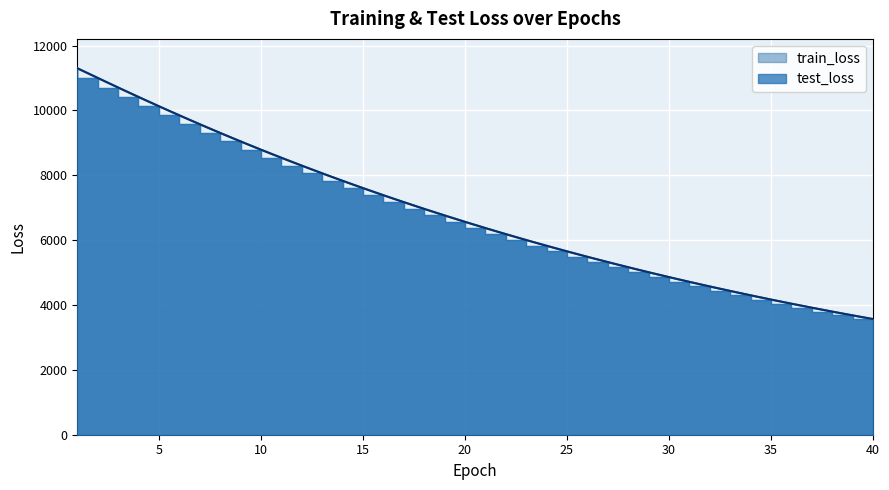

Which series ends up on top after the final intersection of test_loss and train_loss?

test_loss